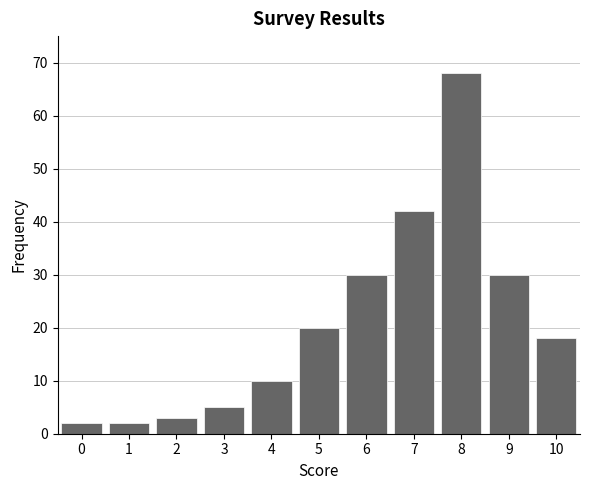

Reading left to right, transcribe all the data shown in this chart.

0=2	1=2	2=3	3=5	4=10	5=20	6=30	7=42	8=68	9=30	10=18